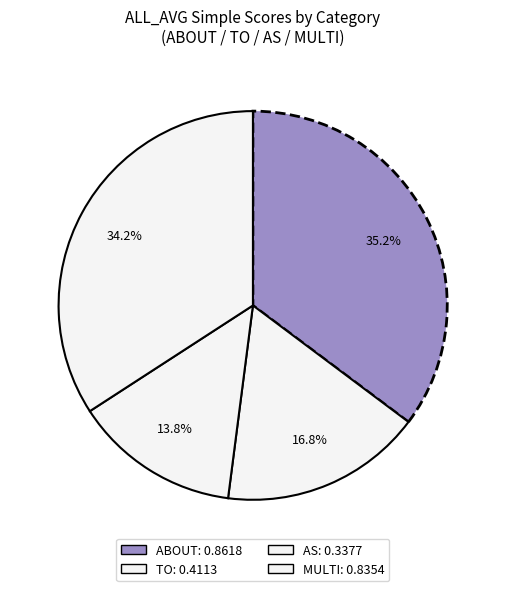

How many slices are in this pie chart?

4